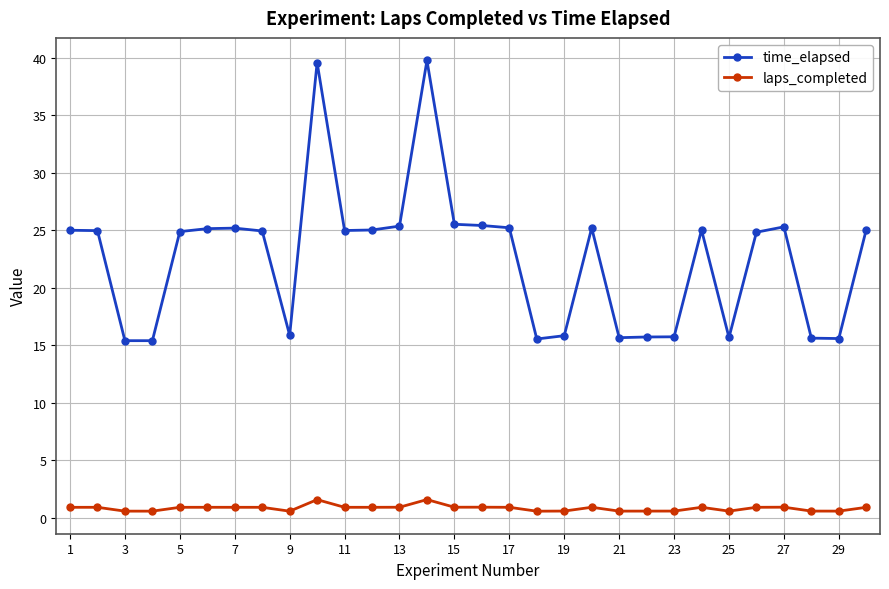

What is the difference between the maximum and minimum values in the laps_completed series?

1.0